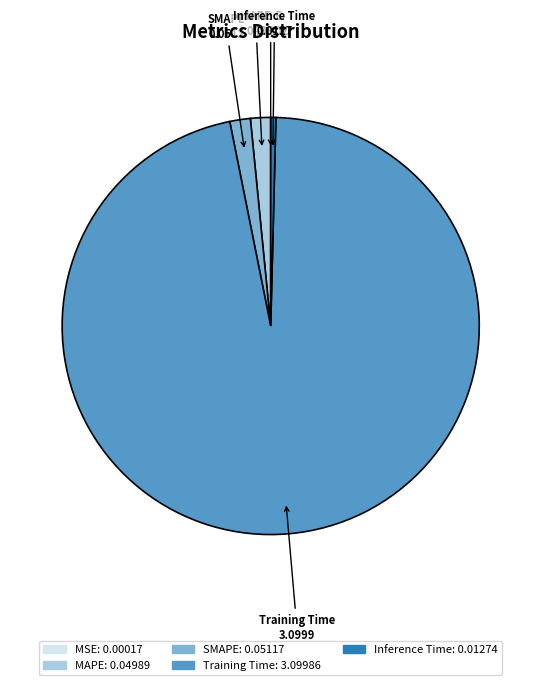

Does any single category account for the majority?

Yes